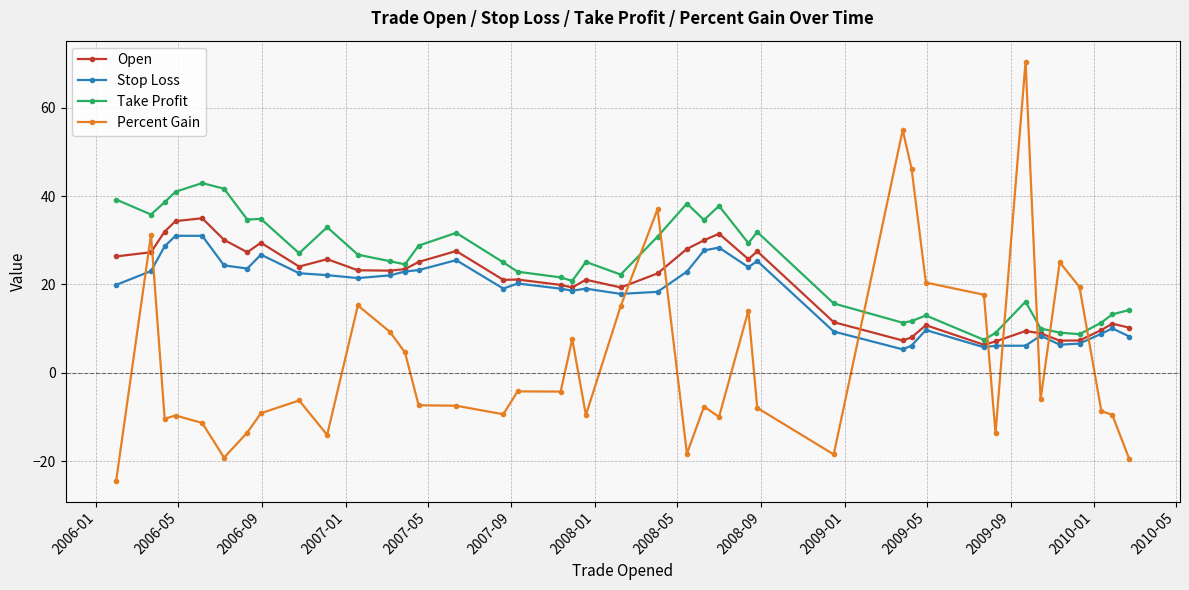

Which series has the largest range (max minus min)?

Percent Gain